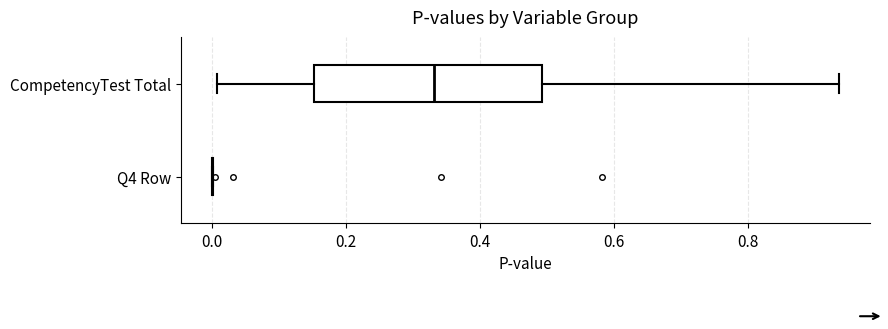

Reading bottom to top, read every box against the x-axis: the position of its median line, the range the box covers, and the ends of its whiskers. The values are not printed on the chart, so give them approximately, as read against the axis.

Q4 Row: box collapsed to a line at 0.00, whiskers 0.00 to 0.00
CompetencyTest Total: median 0.34, box 0.16 to 0.50, whiskers 0.00 to 0.94